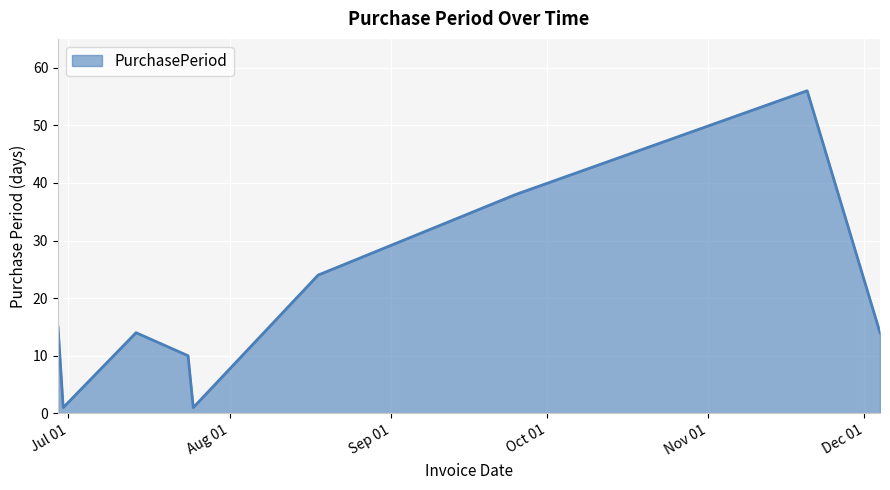

What is the greatest value displayed?

56